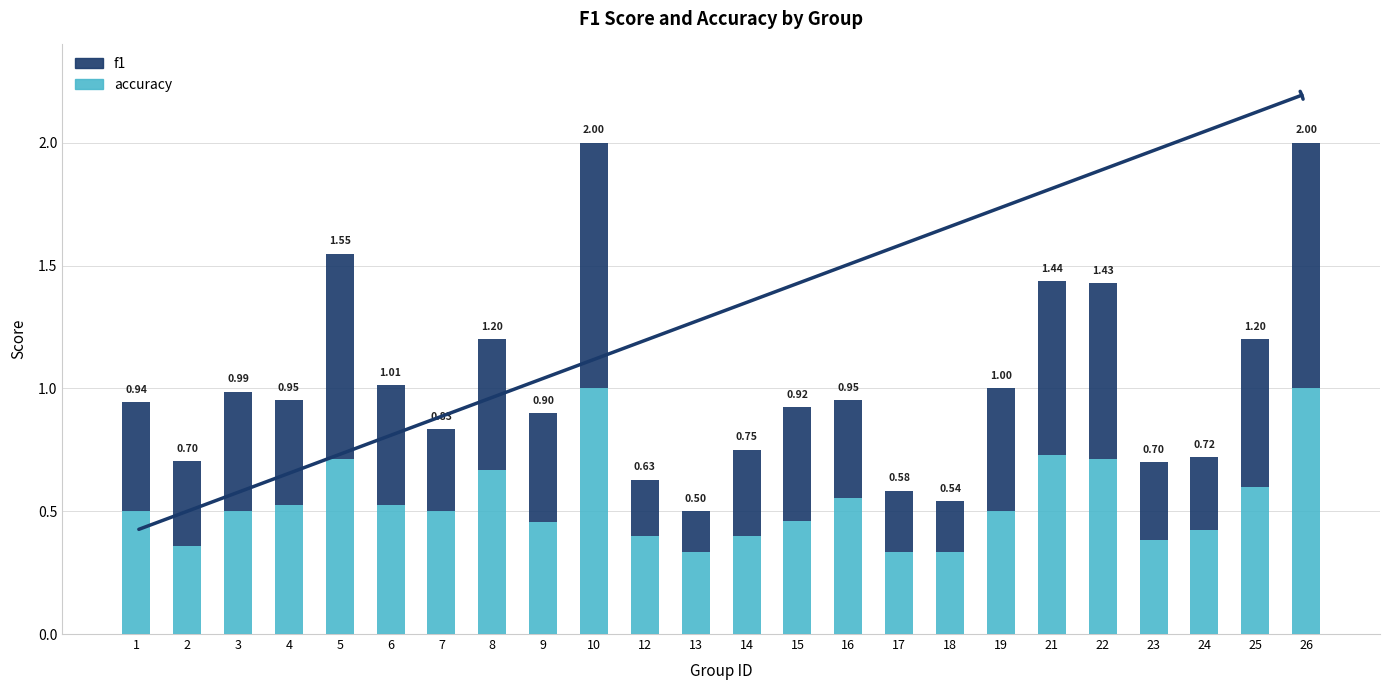

What is the average value of the accuracy series?

0.5